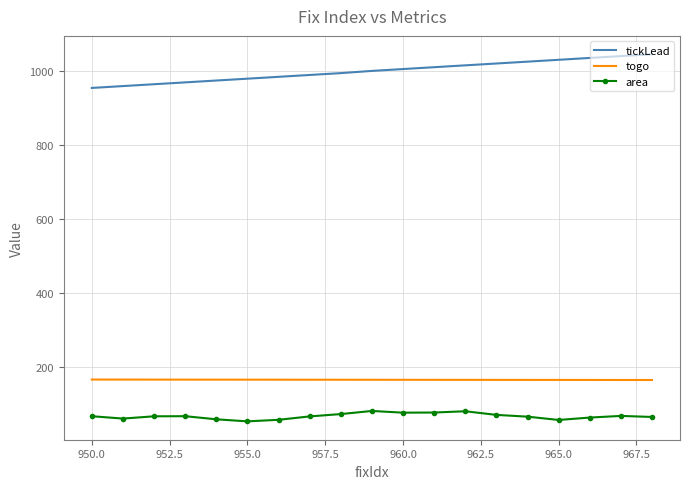

How many distinct data groups are displayed?

3